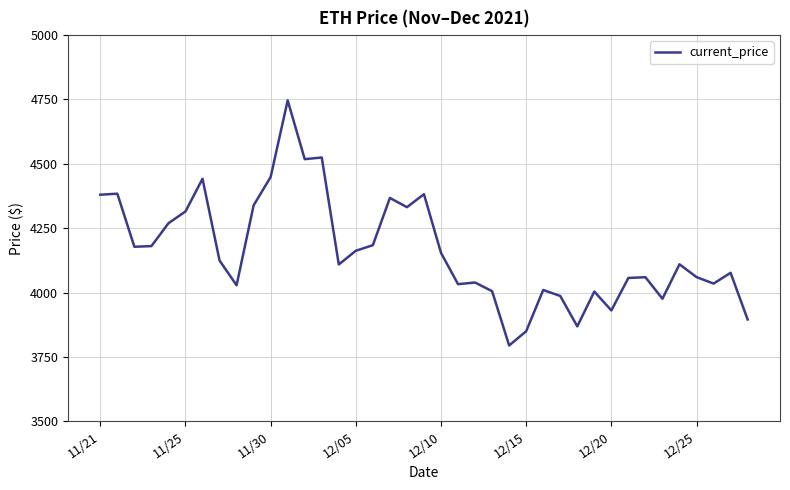

How many lines are shown in the chart?

1